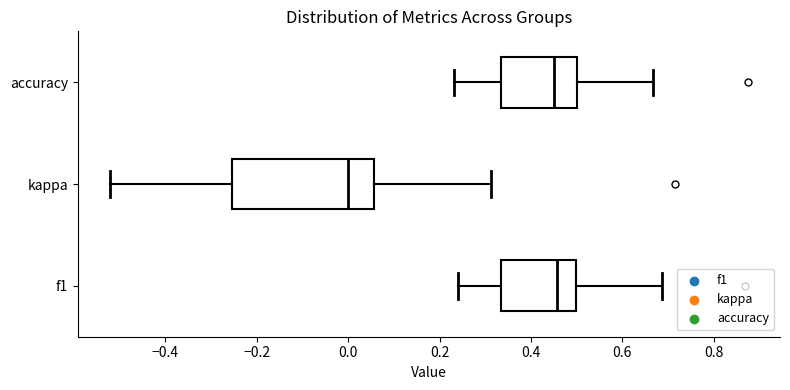

Which box has the furthest to the left median line?

kappa